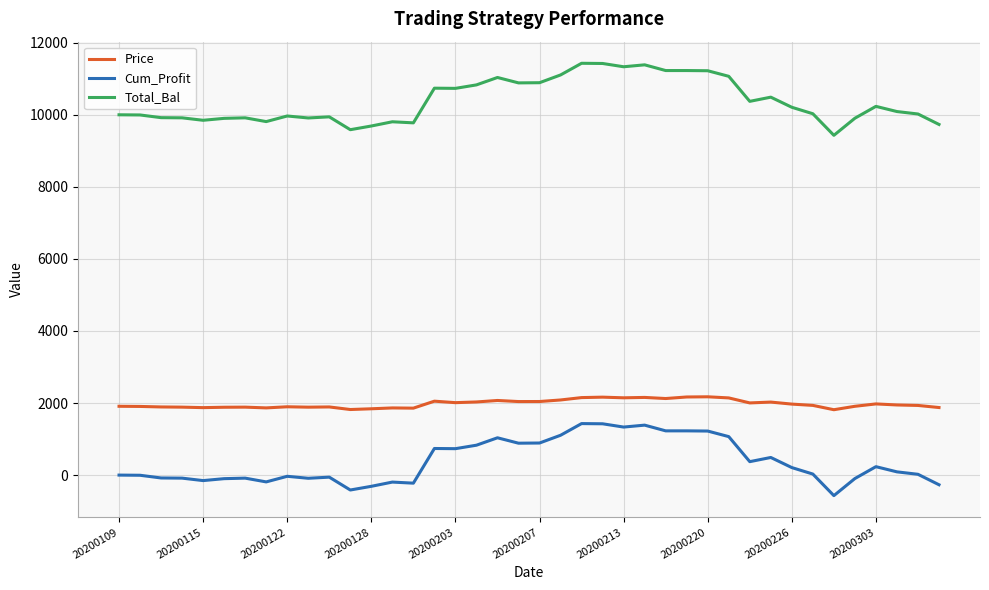

What is the greatest value displayed?

11429.4